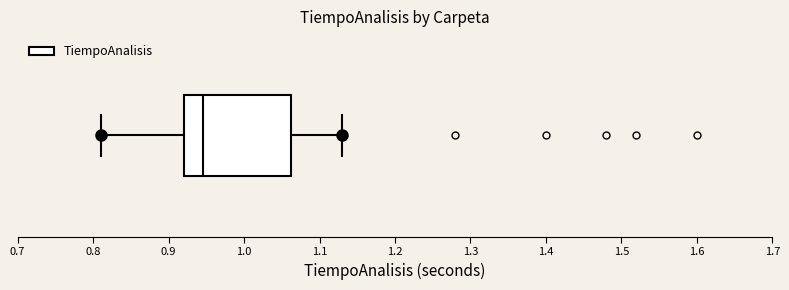

Read this box plot against the x-axis: the position of the median line, the range covered by the box, and the ends of both whiskers. The values are not printed on the chart, so give them approximately, as read against the axis.

median 0.95, box 0.92 to 1.06, whiskers 0.81 to 1.13